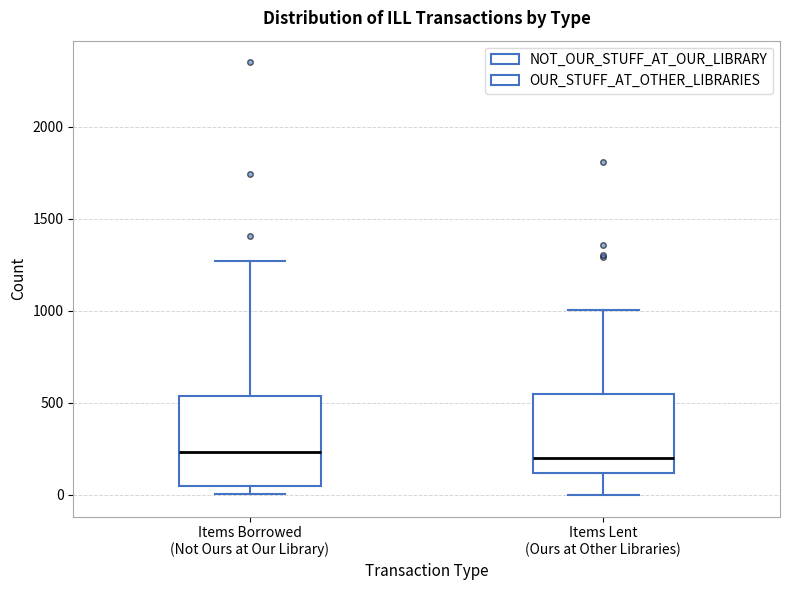

Where is the lower edge of the box for Items Borrowed (Not Ours at Our Library) on the y-axis? The values are not printed on the chart, so give them approximately, as read against the axis.

50